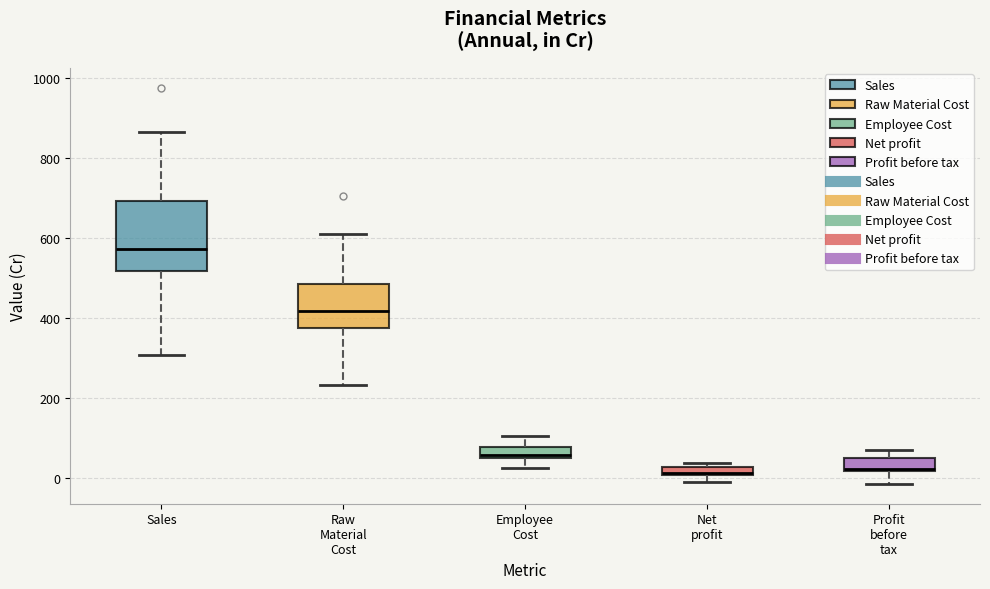

Which box's median line is the highest?

Sales